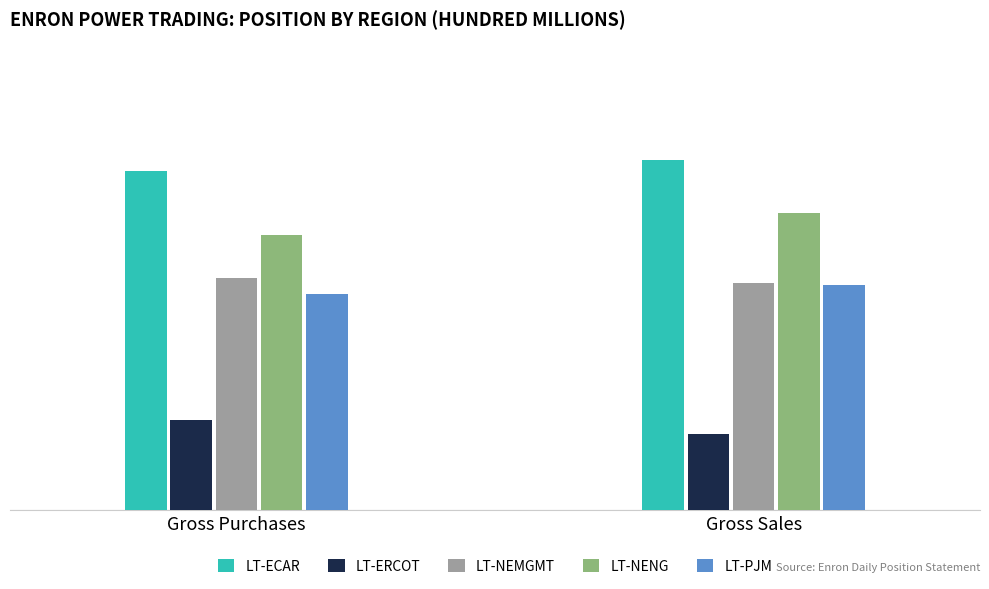

What is the label of the 2nd bar from the right?

Gross Purchases